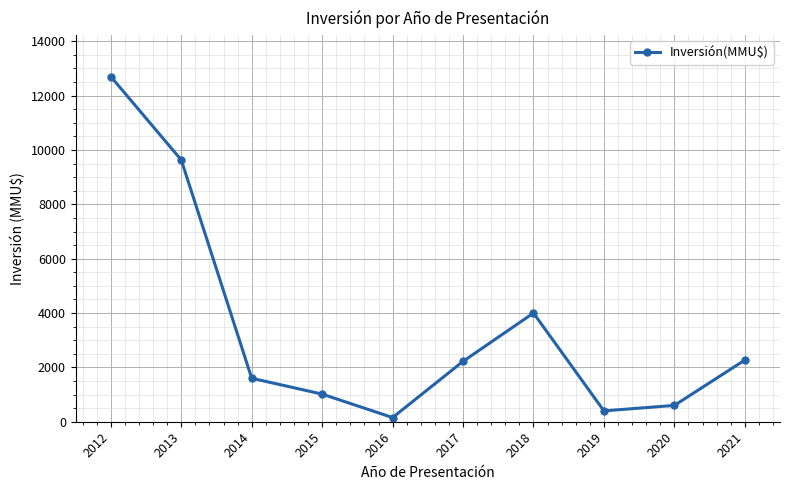

True or false: there are more than 2 points higher than both neighbors.

False